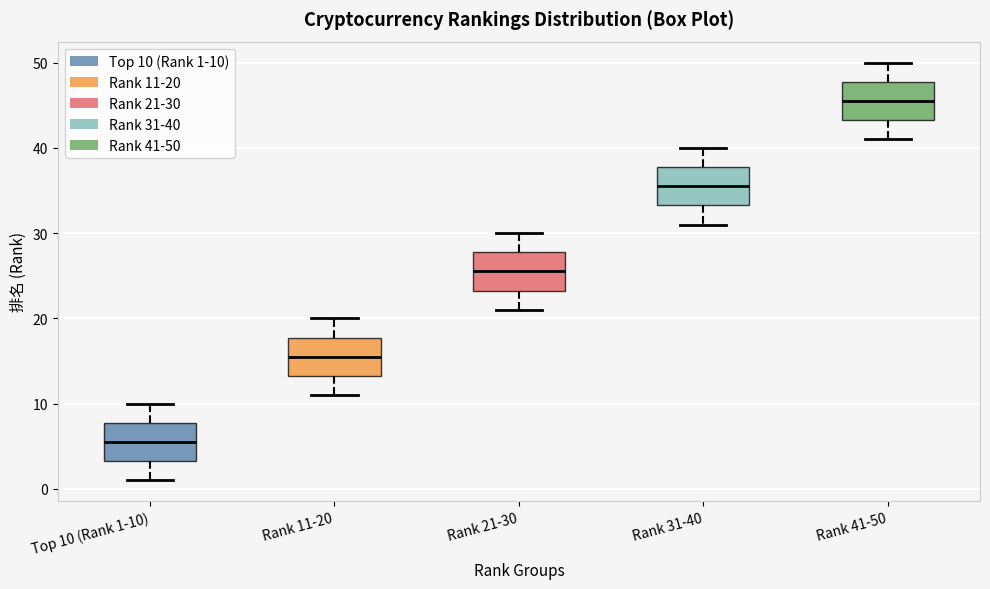

Which box has the highest median line?

Rank 41-50